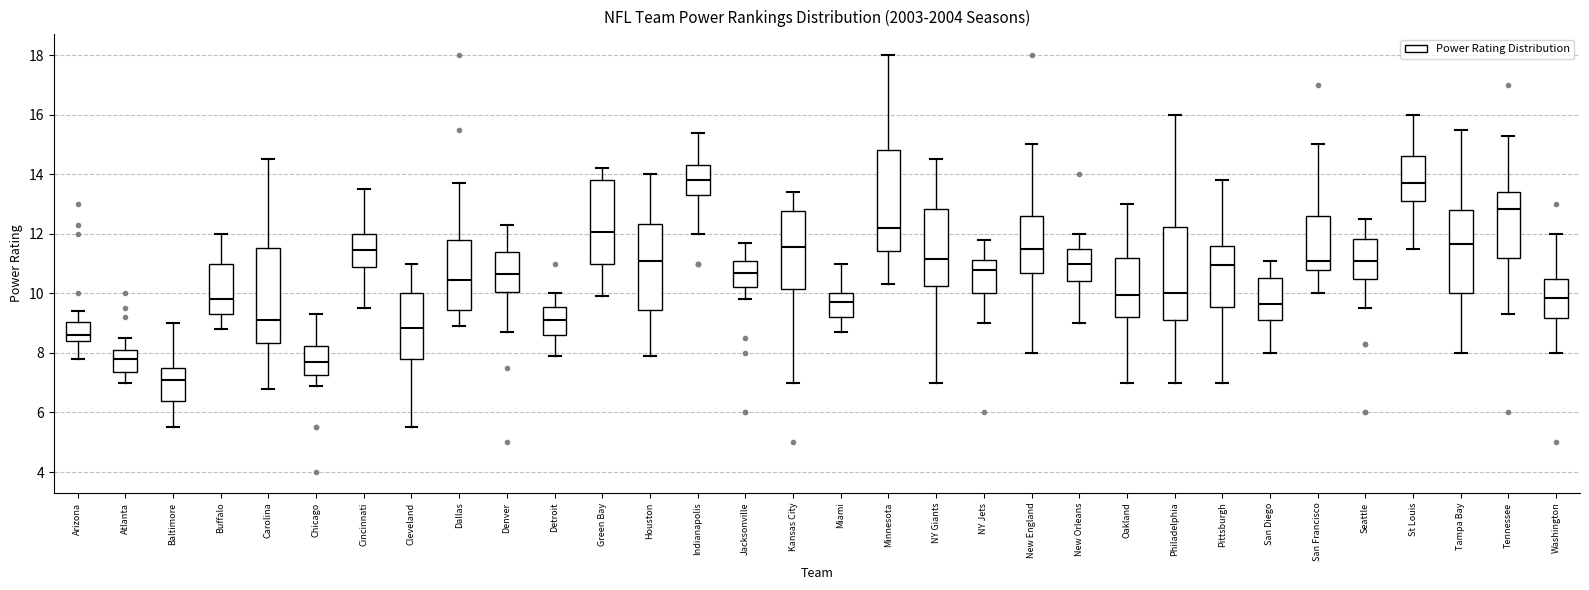

Reading left to right, transcribe this box plot: for each box, give where its median line is, the range the box spans, and where its two whiskers end, as read against the y-axis. The values are not printed on the chart, so give them approximately, as read against the axis.

Arizona: median 8.6, box 8.4 to 9.0, whiskers 7.8 to 9.4
Atlanta: median 7.8, box 7.4 to 8.2, whiskers 7.0 to 8.6
Baltimore: median 7.2, box 6.4 to 7.6, whiskers 5.6 to 9.0
Buffalo: median 9.8, box 9.4 to 11.0, whiskers 8.8 to 12.0
Carolina: median 9.2, box 8.4 to 11.6, whiskers 6.8 to 14.6
Chicago: median 7.8, box 7.2 to 8.2, whiskers 7.0 to 9.4
Cincinnati: median 11.4, box 10.8 to 12.0, whiskers 9.6 to 13.6
Cleveland: median 8.8, box 7.8 to 10.0, whiskers 5.6 to 11.0
Dallas: median 10.4, box 9.4 to 11.8, whiskers 9.0 to 13.8
Denver: median 10.6, box 10.0 to 11.4, whiskers 8.8 to 12.4
Detroit: median 9.2, box 8.6 to 9.6, whiskers 8.0 to 10.0
Green Bay: median 12.0, box 11.0 to 13.8, whiskers 10.0 to 14.2
Houston: median 11.2, box 9.4 to 12.4, whiskers 8.0 to 14.0
Indianapolis: median 13.8, box 13.4 to 14.4, whiskers 12.0 to 15.4
Jacksonville: median 10.8, box 10.2 to 11.2, whiskers 9.8 to 11.8
Kansas City: median 11.6, box 10.2 to 12.8, whiskers 7.0 to 13.4
Miami: median 9.8, box 9.2 to 10.0, whiskers 8.8 to 11.0
Minnesota: median 12.2, box 11.4 to 14.8, whiskers 10.4 to 18.0
NY Giants: median 11.2, box 10.2 to 12.8, whiskers 7.0 to 14.6
NY Jets: median 10.8, box 10.0 to 11.2, whiskers 9.0 to 11.8
New England: median 11.6, box 10.8 to 12.6, whiskers 8.0 to 15.0
New Orleans: median 11.0, box 10.4 to 11.6, whiskers 9.0 to 12.0
Oakland: median 10.0, box 9.2 to 11.2, whiskers 7.0 to 13.0
Philadelphia: median 10.0, box 9.2 to 12.2, whiskers 7.0 to 16.0
Pittsburgh: median 11.0, box 9.6 to 11.6, whiskers 7.0 to 13.8
San Diego: median 9.6, box 9.2 to 10.6, whiskers 8.0 to 11.2
San Francisco: median 11.2, box 10.8 to 12.6, whiskers 10.0 to 15.0
Seattle: median 11.2, box 10.4 to 11.8, whiskers 9.6 to 12.6
St Louis: median 13.8, box 13.2 to 14.6, whiskers 11.6 to 16.0
Tampa Bay: median 11.6, box 10.0 to 12.8, whiskers 8.0 to 15.6
Tennessee: median 12.8, box 11.2 to 13.4, whiskers 9.4 to 15.4
Washington: median 9.8, box 9.2 to 10.4, whiskers 8.0 to 12.0